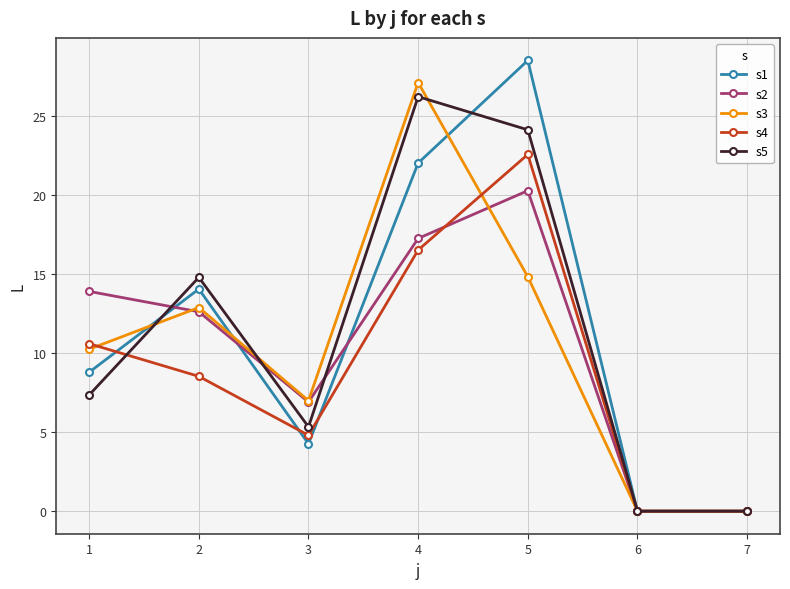

True or false: s3 has a value of 17.8 at 7.

False